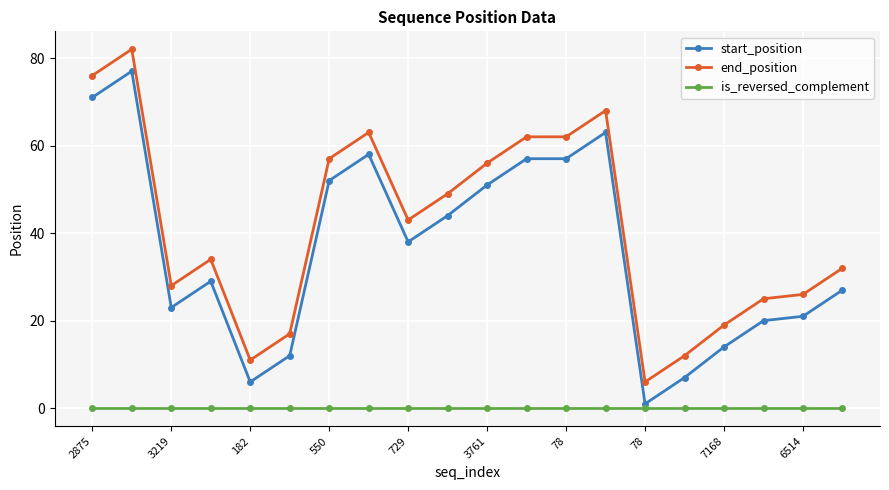

How many distinct data groups are displayed?

3